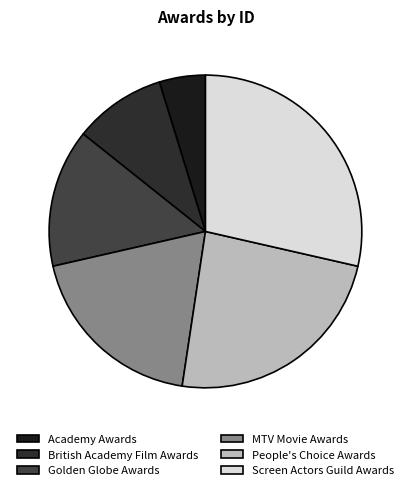

To the nearest percent, what is the difference between the British Academy Film Awards and People's Choice Awards slice percentages?

14%